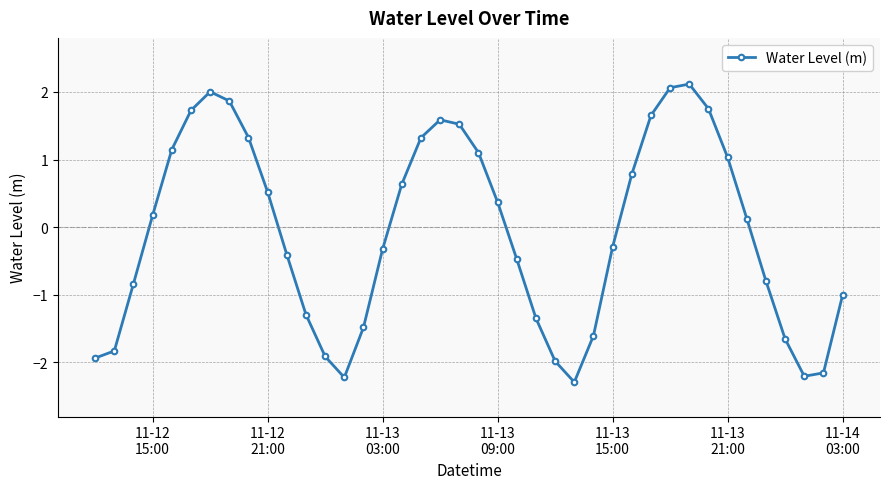

What is the value of the 38th point from the left?

-2.2